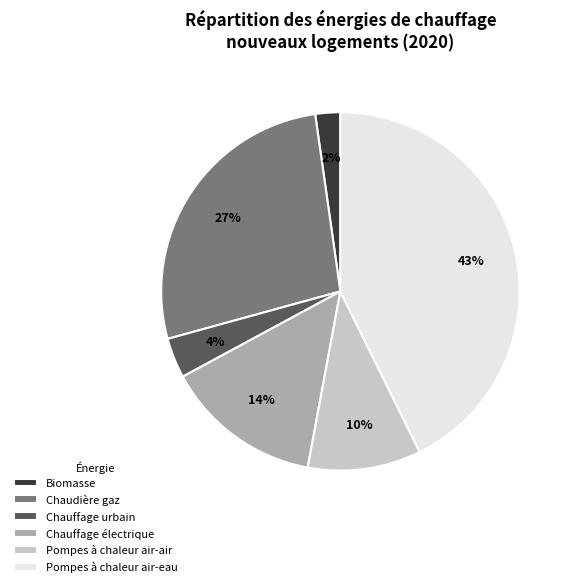

How many slices are in this pie chart?

6